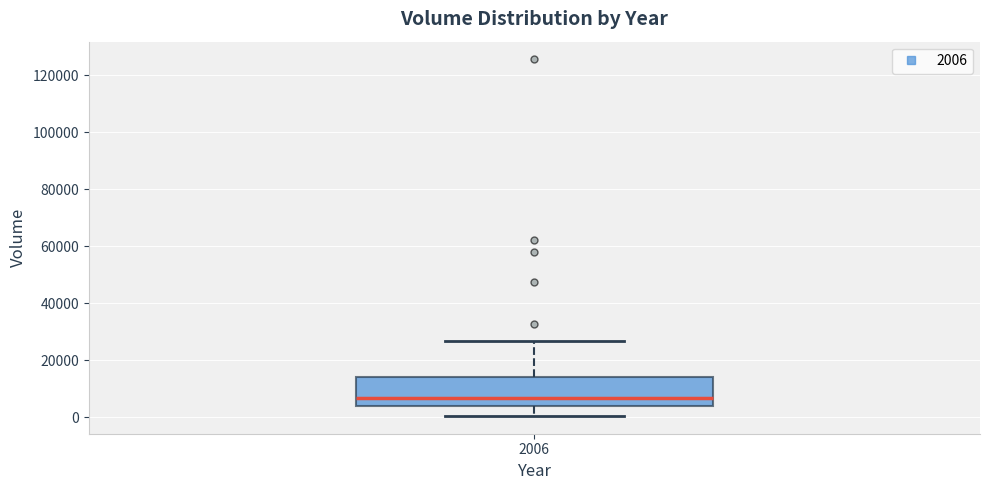

Transcribe this box plot: give where the median line is, the range the box spans, and where the two whiskers end, as read against the y-axis. The values are not printed on the chart, so give them approximately, as read against the axis.

median 6000, box 4000 to 14000, whiskers 0 to 26000